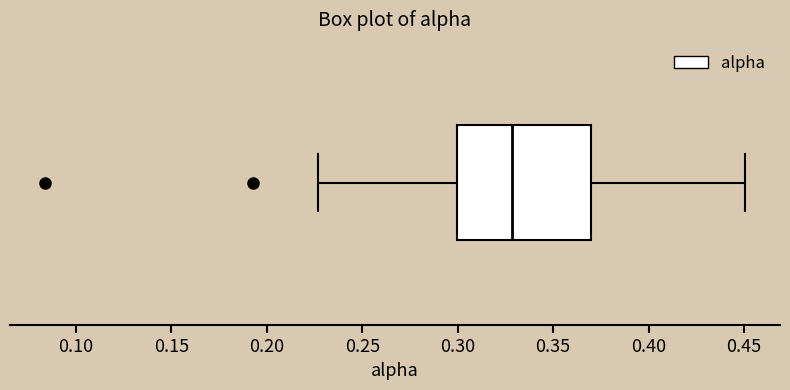

Transcribe this box plot: give where the median line is, the range the box spans, and where the two whiskers end, as read against the x-axis. The values are not printed on the chart, so give them approximately, as read against the axis.

median 0.330, box 0.300 to 0.370, whiskers 0.225 to 0.450